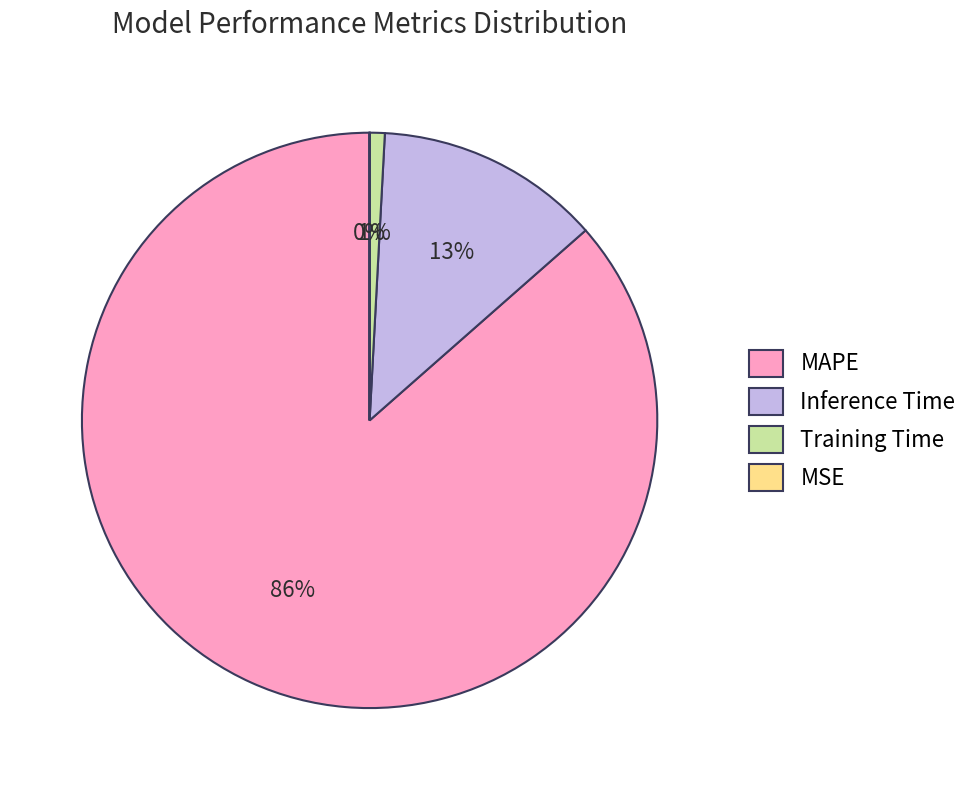

Do Training Time and Inference Time together represent more than half of the pie?

No